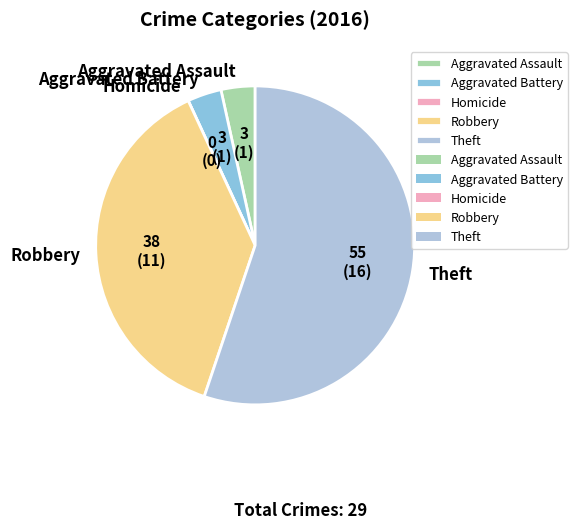

True or false: Robbery accounts for 38% of the total.

True